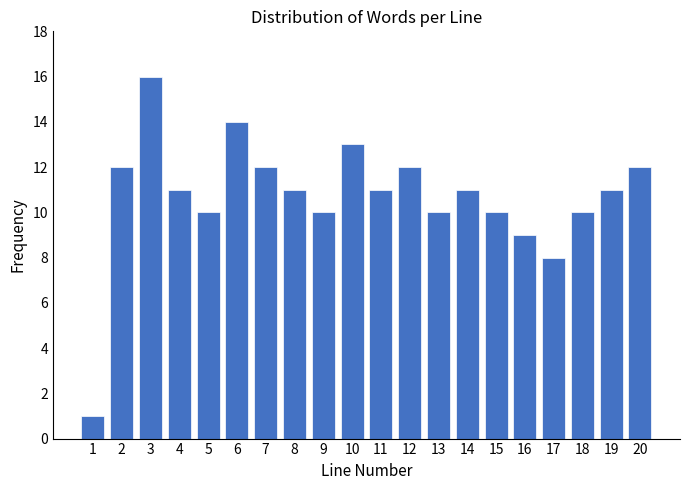

Reading left to right, transcribe all the data shown in this chart.

1	12	16	11	10	14	12	11	10	13	11	12	10	11	10	9	8	10	11	12